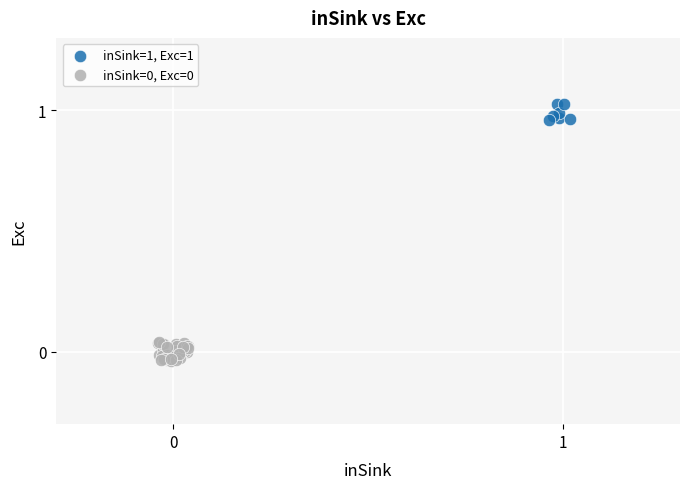

Which series reaches the maximum Y coordinate?

inSink=1, Exc=1